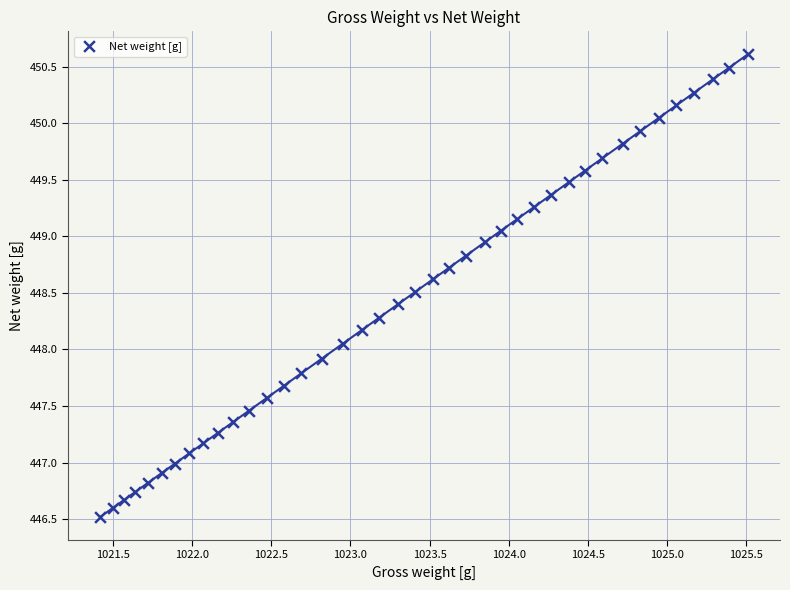

What is the range of Y values (max minus min)?

4.1